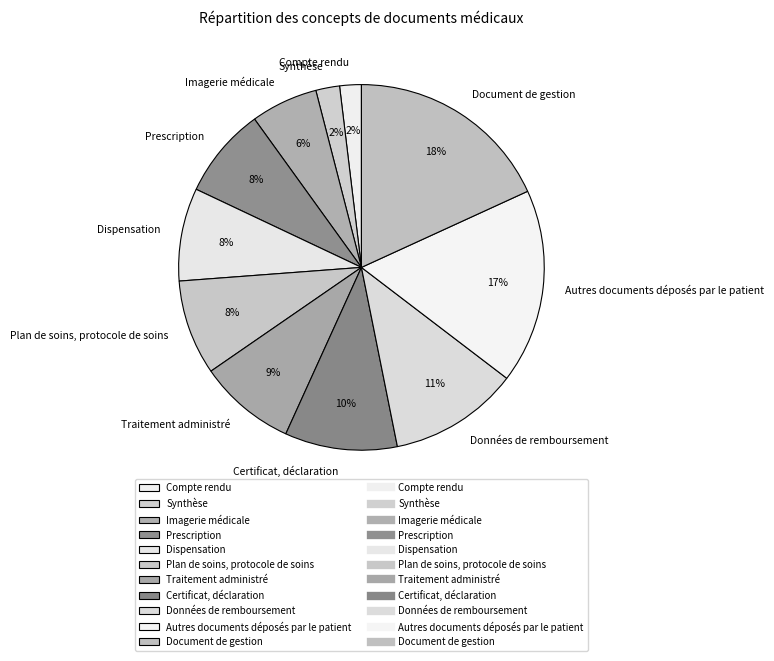

Combined, do Traitement administré and Imagerie médicale account for over 50%?

No